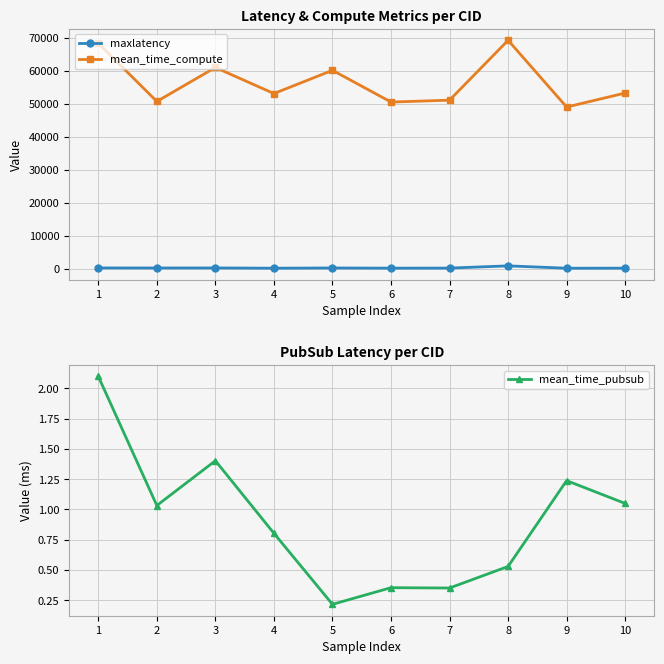

At which category does mean_time_pubsub reach its first local peak?

3